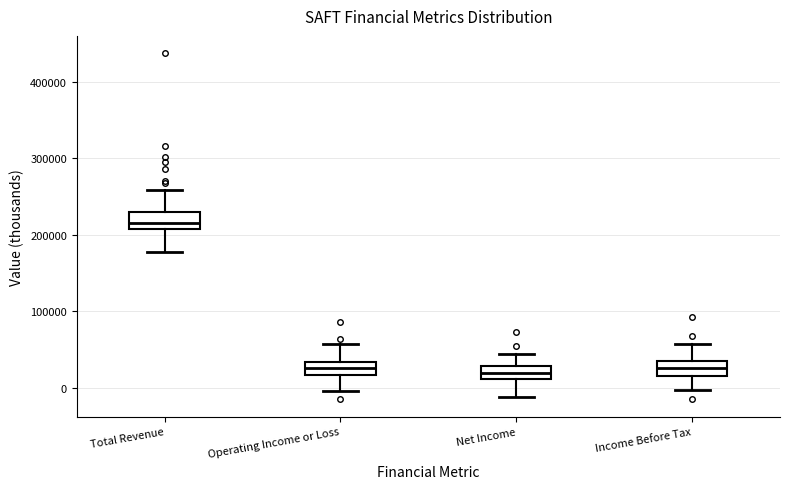

Where does the lower whisker of the box for Operating Income or Loss end on the y-axis? The values are not printed on the chart, so give them approximately, as read against the axis.

0